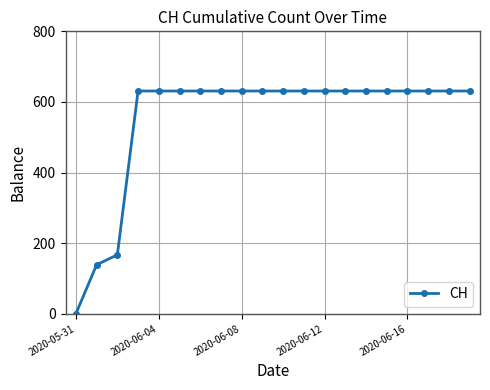

What is the greatest value displayed?

631